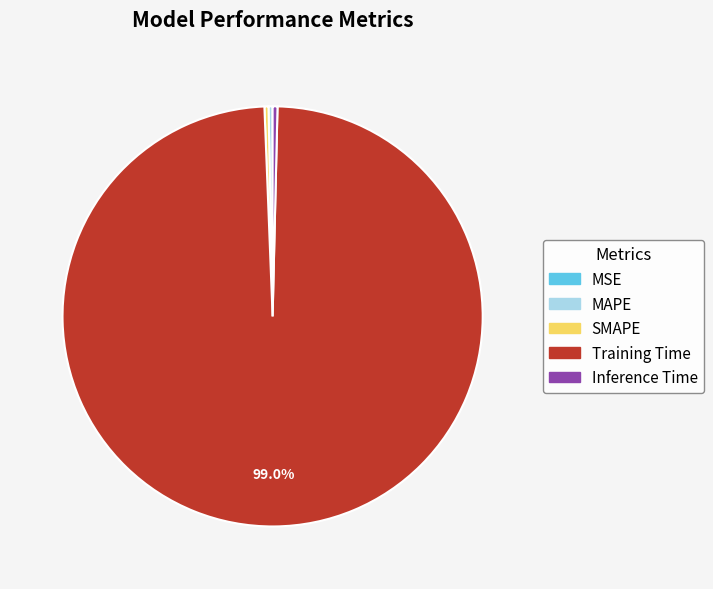

Is there any slice that represents more than half of the pie?

Yes